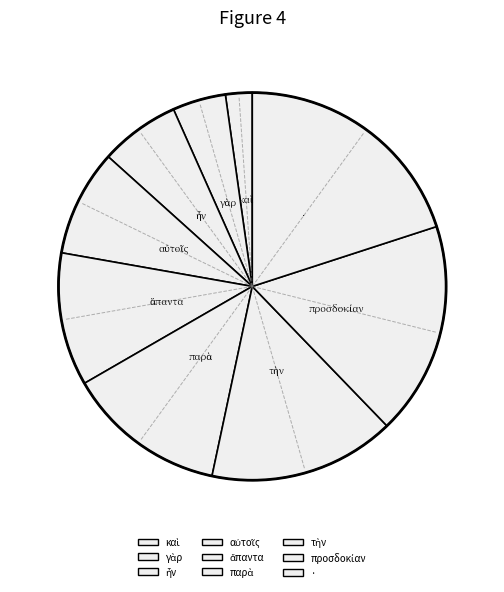

What is the largest slice in the pie chart?

·